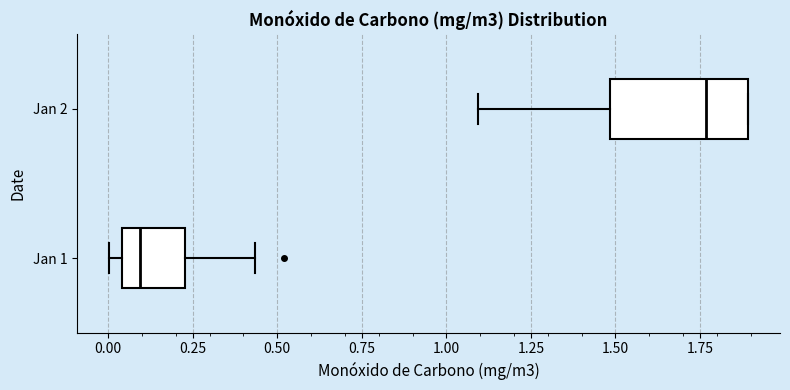

Reading bottom to top, transcribe this box plot: for each box, give where its median line is, the range the box spans, and where its two whiskers end, as read against the x-axis. The values are not printed on the chart, so give them approximately, as read against the axis.

Jan 1: median 0.10, box 0.05 to 0.25, whiskers 0.00 to 0.45
Jan 2: median 1.75, box 1.50 to 1.90, whiskers 1.10 to 1.90